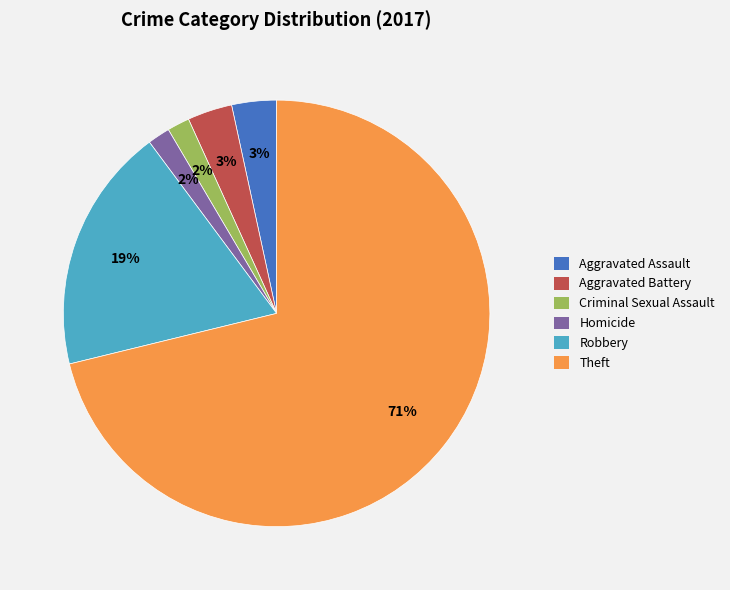

To the nearest percent, what is the average slice percentage?

17%